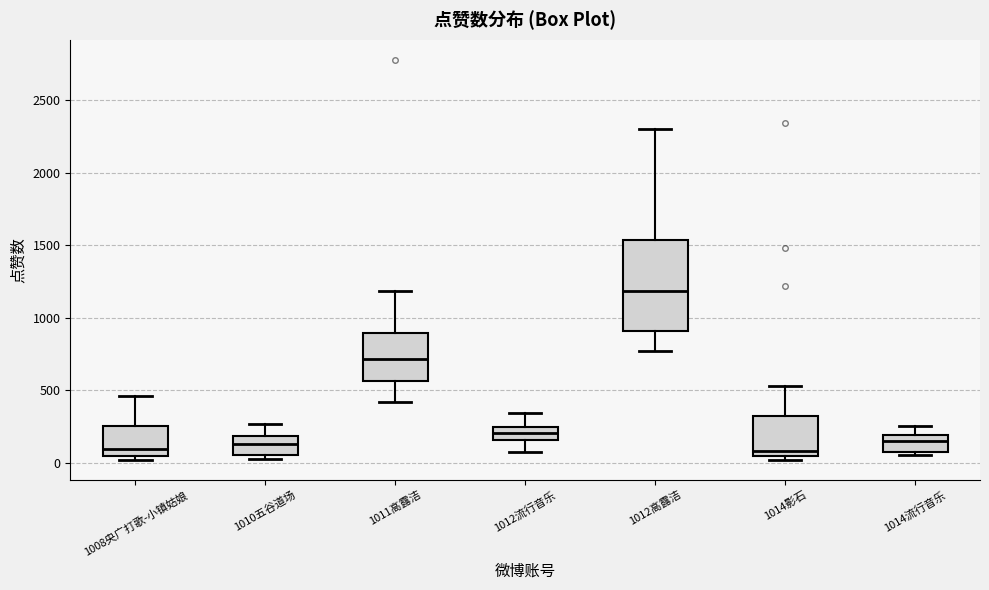

Which box has the highest median line?

1012高露洁